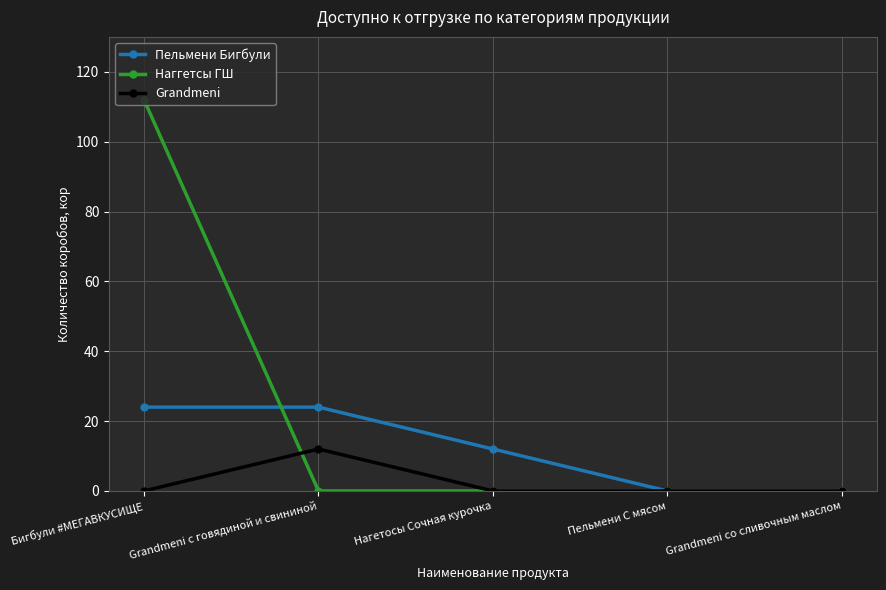

Between Бигбули #МЕГАВКУСИЩЕ and Grandmeni с говядиной и свининой, which series saw the biggest shift?

Наггетсы ГШ